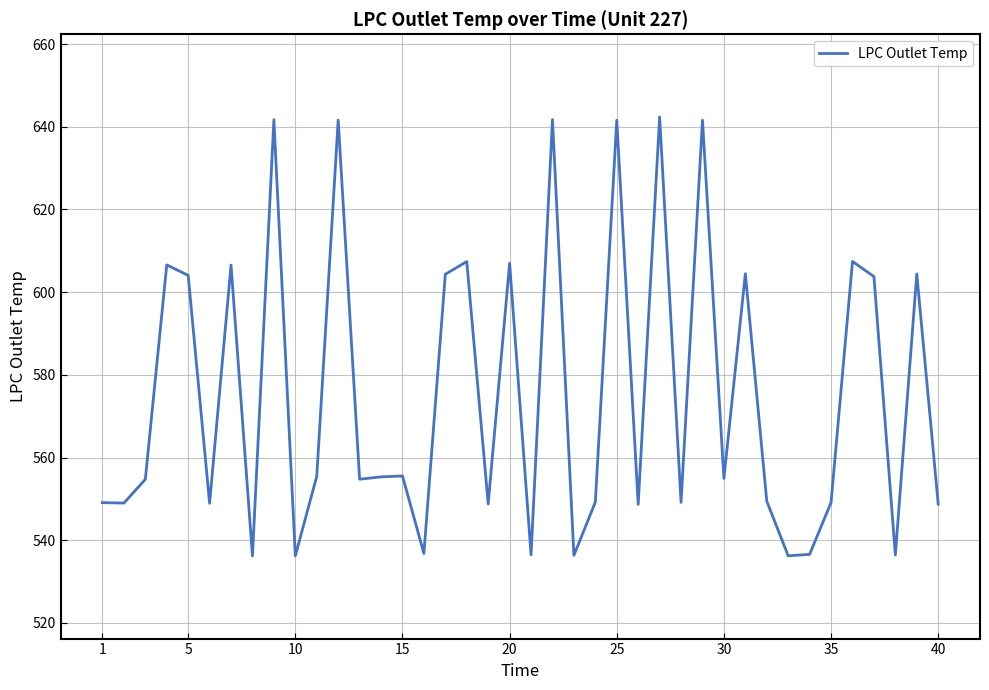

What is the minimum value shown in the chart?

536.2